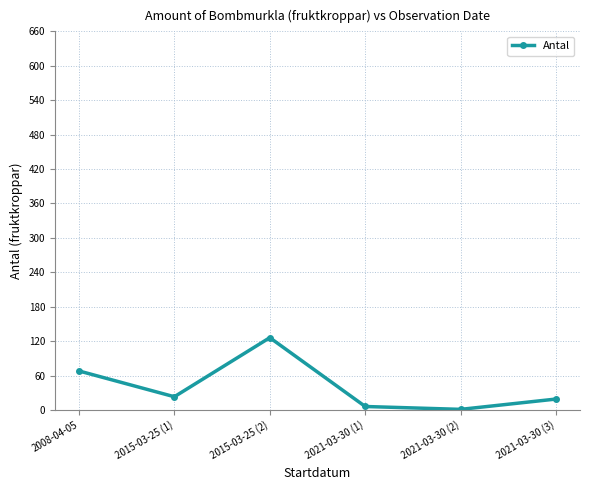

Is it true that the value at 2021-03-30 (1) is 6?

True